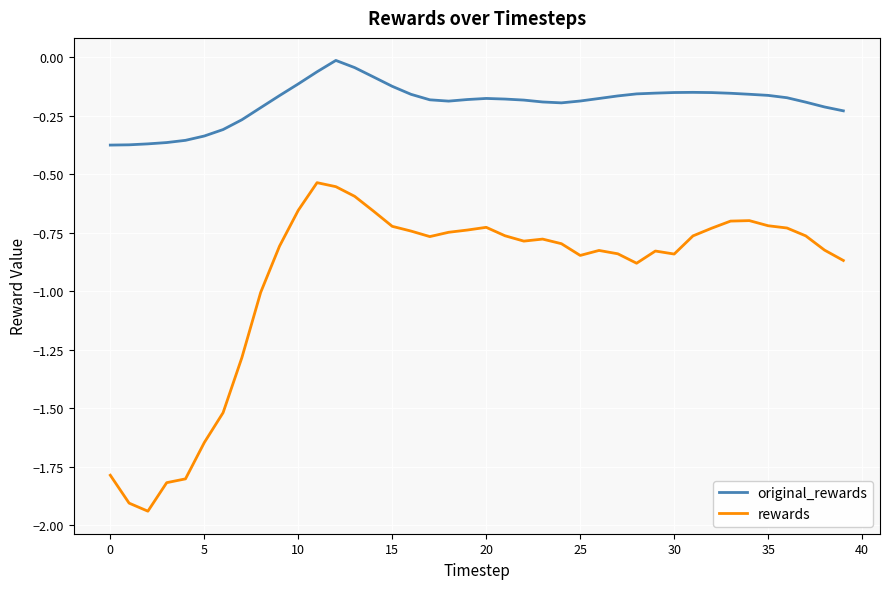

What is the difference between the maximum and minimum values in the original_rewards series?

0.4